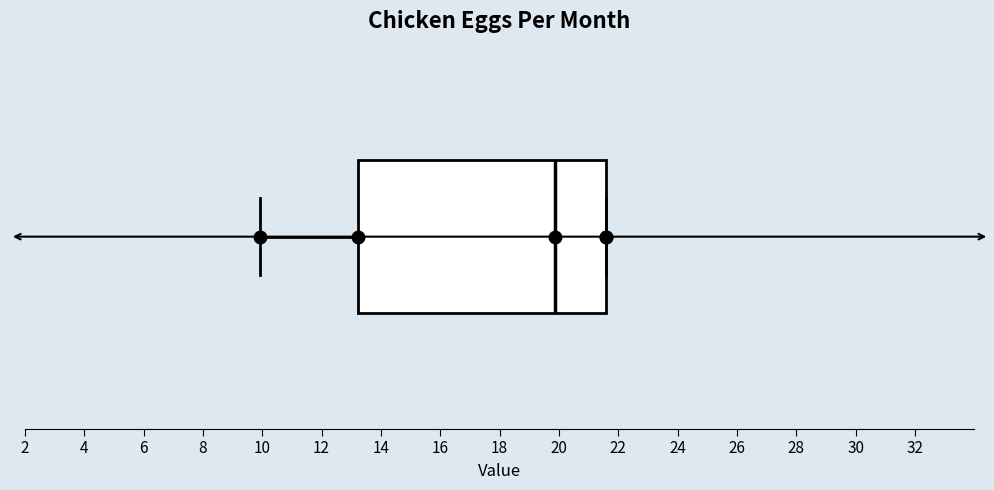

Transcribe this box plot: give where the median line is, the range the box spans, and where the two whiskers end, as read against the x-axis. The values are not printed on the chart, so give them approximately, as read against the axis.

median 19.8, box 13.2 to 21.6, whiskers 10.0 to 21.6